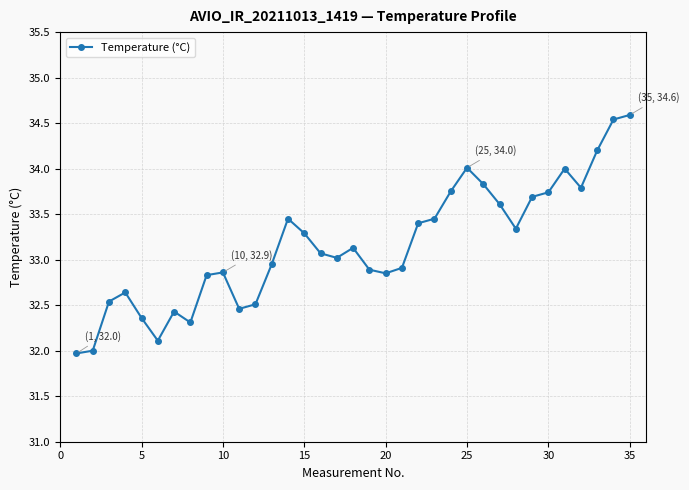

What is the smallest value displayed?

32.0